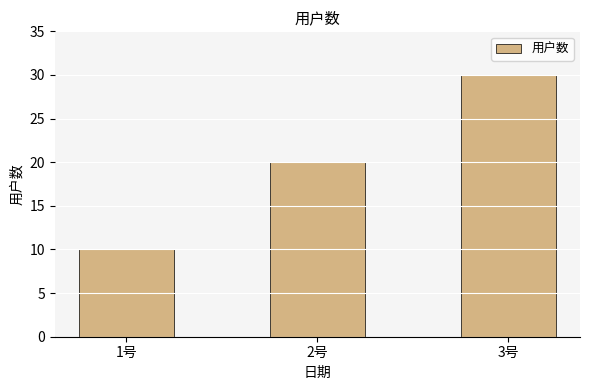

What is the difference between the maximum and minimum values?

20